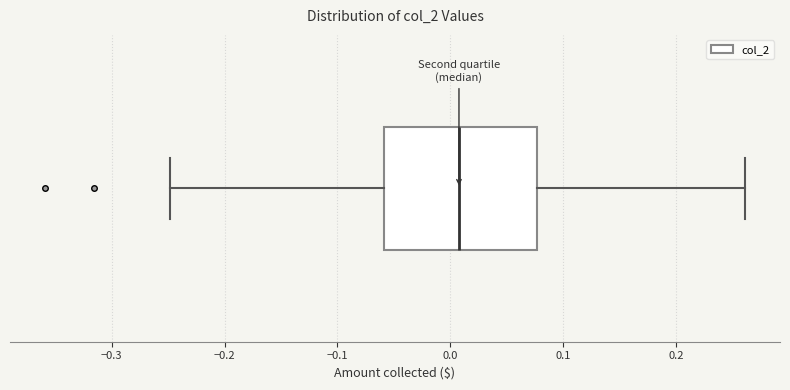

Read this box plot against the x-axis: the position of the median line, the range covered by the box, and the ends of both whiskers. The values are not printed on the chart, so give them approximately, as read against the axis.

median 0.01, box -0.06 to 0.08, whiskers -0.25 to 0.26